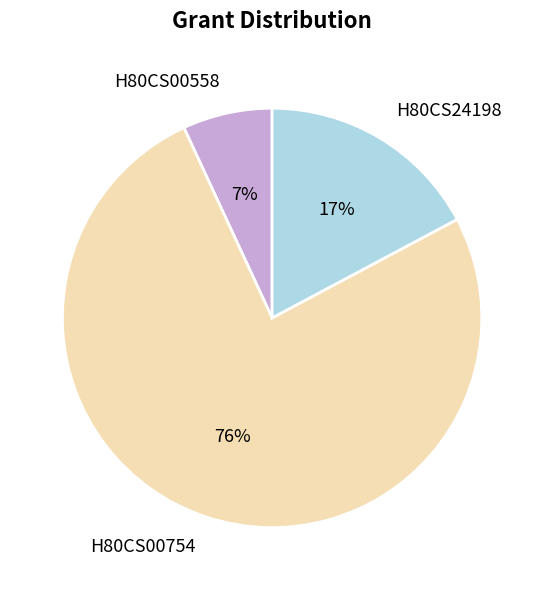

What is the ratio of the value at H80CS00558 to the value at H80CS24198?

0.4